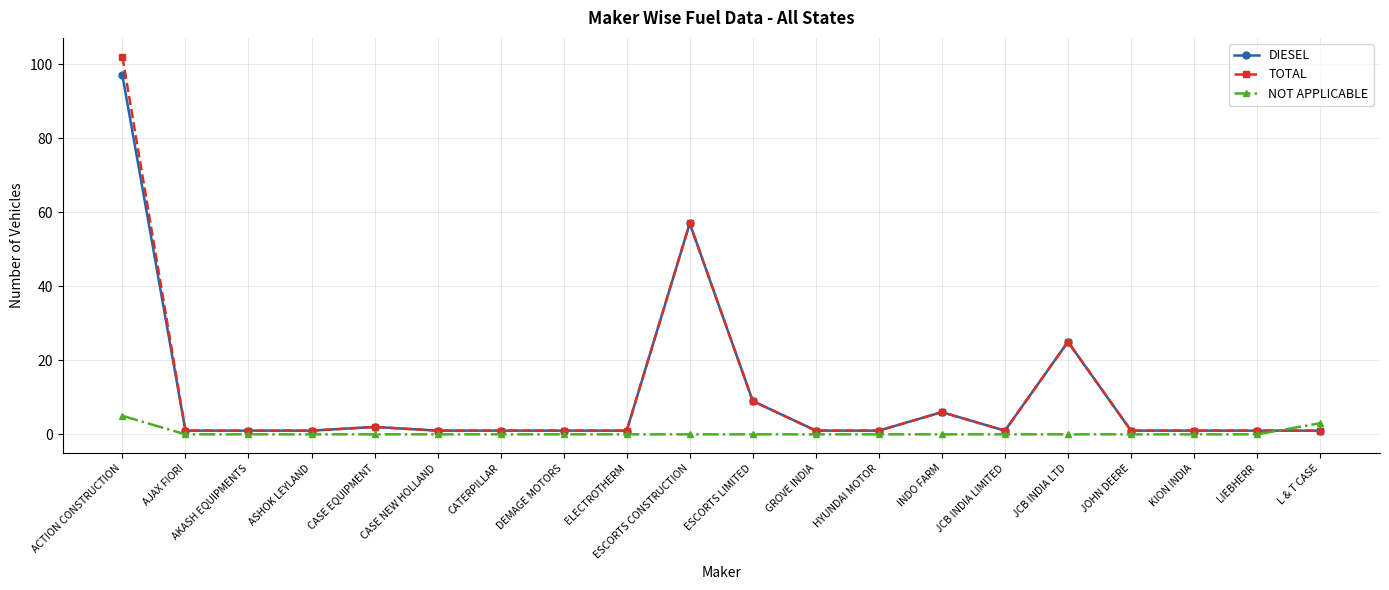

What is the label of the 13th point from the left?

HYUNDAI MOTOR